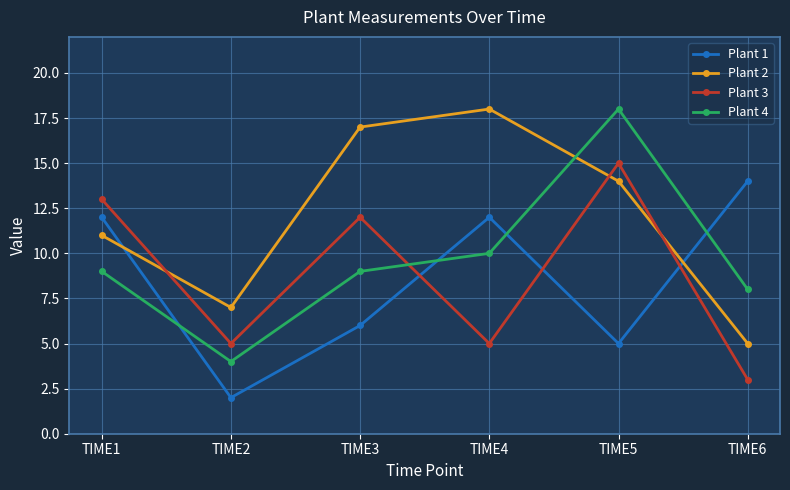

What is the difference between the Plant 2 values at TIME5 and TIME4?

4